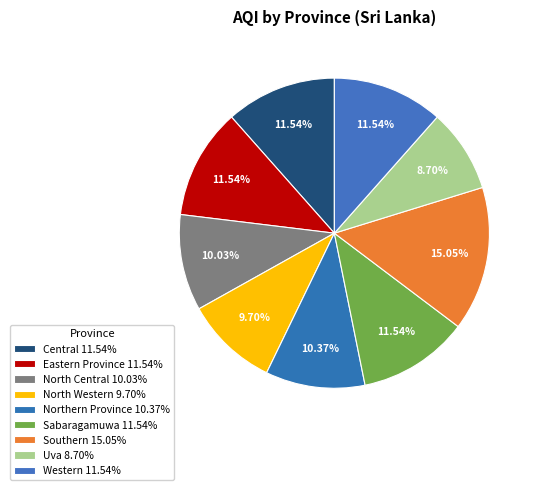

To the nearest percent, what is the difference between the largest and smallest slice percentages?

6%